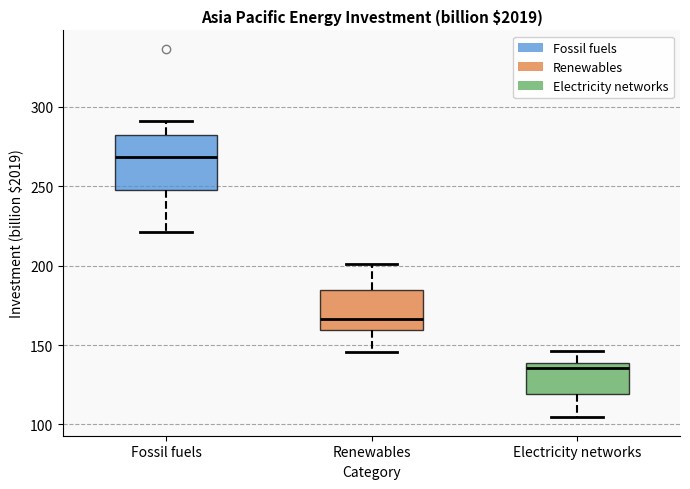

Which box has the lowest median line?

Electricity networks